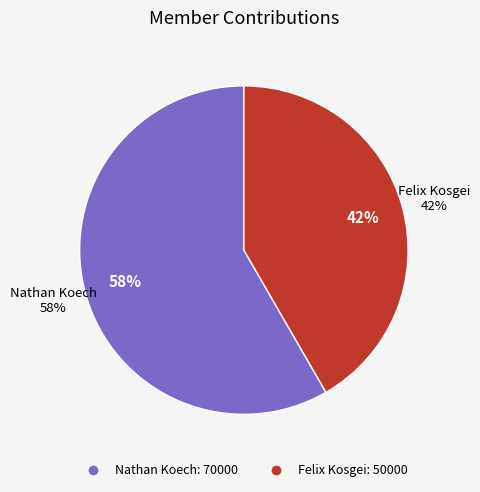

What portion of the pie excludes Nathan Koech?

41.7%